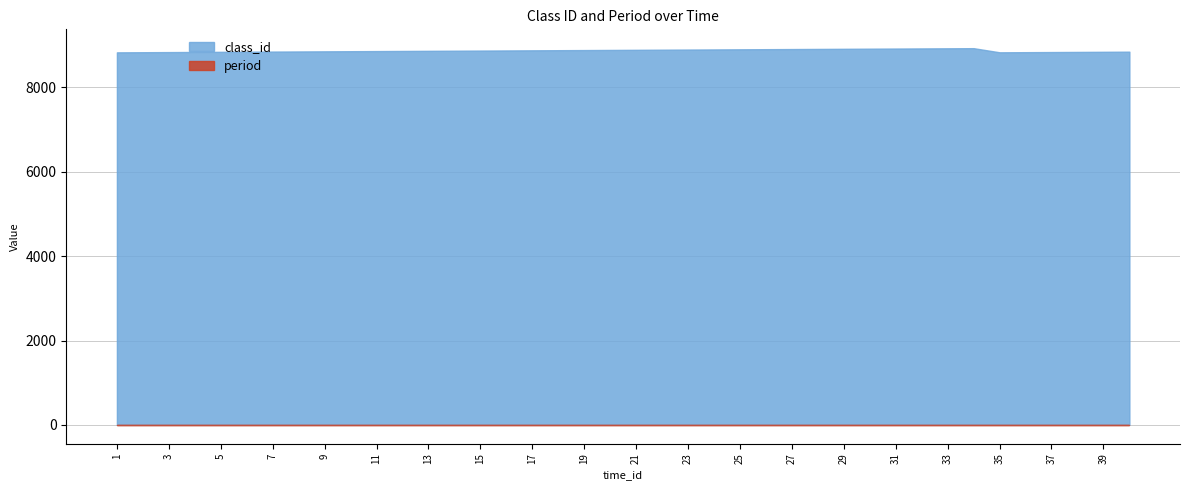

Is it true that period equals 1 at 14?

True